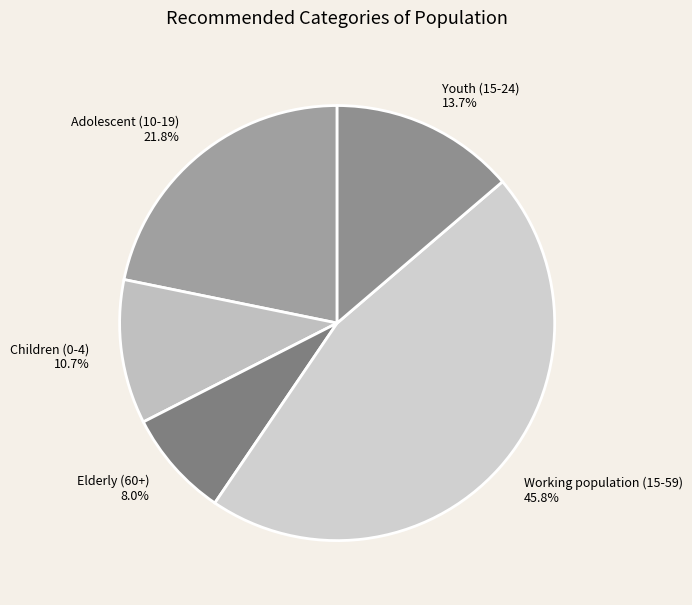

What is the largest slice in the pie chart?

Working population (15-59)